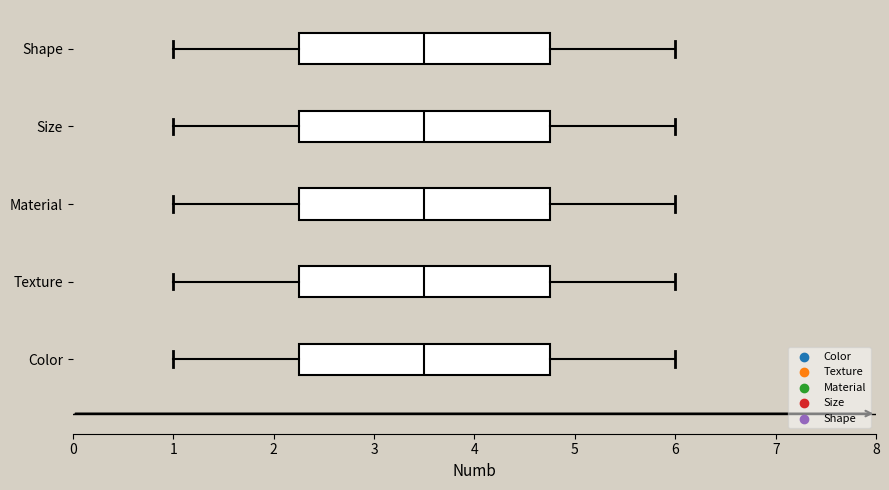

Reading bottom to top, read every box against the x-axis: the position of its median line, the range the box covers, and the ends of its whiskers. The values are not printed on the chart, so give them approximately, as read against the axis.

Color: median 3.5, box 2.3 to 4.8, whiskers 1.0 to 6.0
Texture: median 3.5, box 2.3 to 4.8, whiskers 1.0 to 6.0
Material: median 3.5, box 2.3 to 4.8, whiskers 1.0 to 6.0
Size: median 3.5, box 2.3 to 4.8, whiskers 1.0 to 6.0
Shape: median 3.5, box 2.3 to 4.8, whiskers 1.0 to 6.0